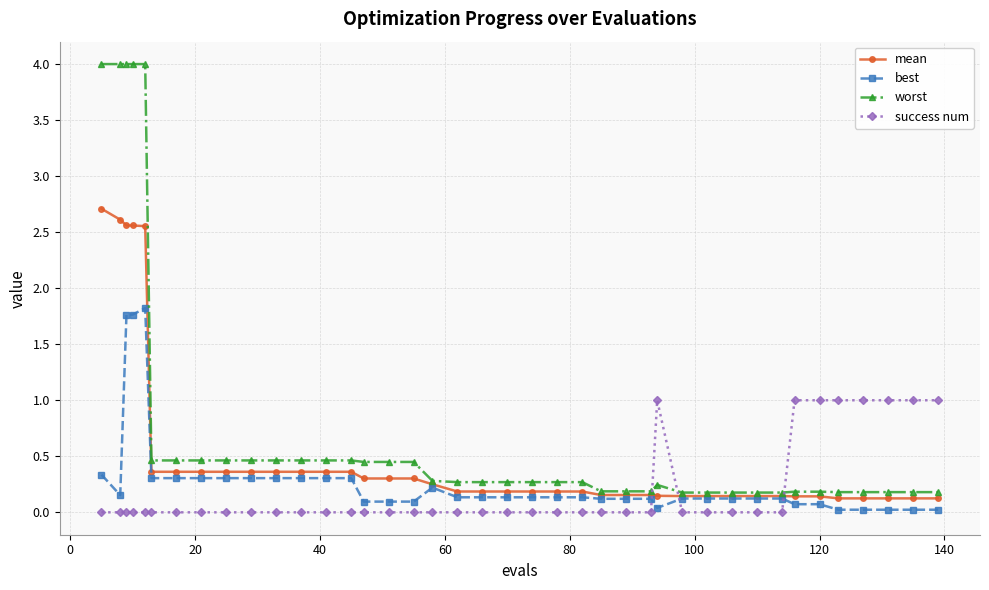

Which series has the largest total across all categories?

worst